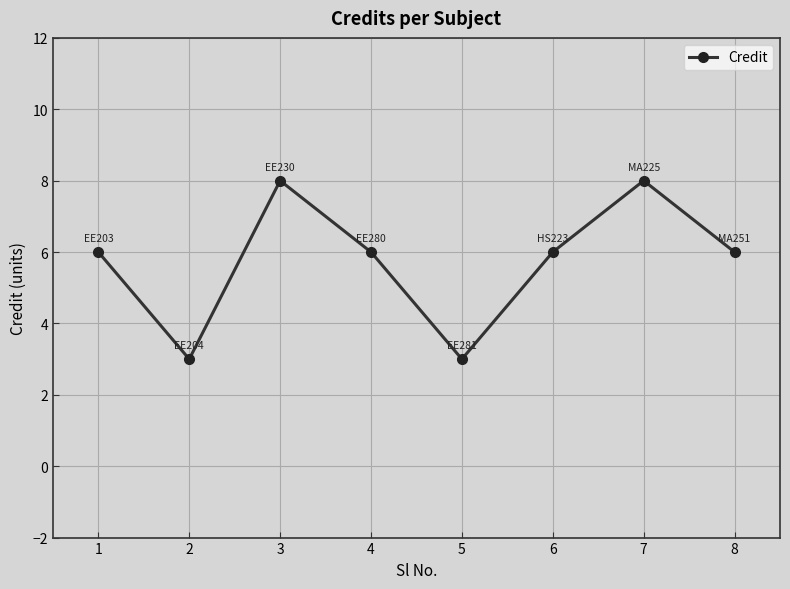

How many categories are shown in the chart?

8